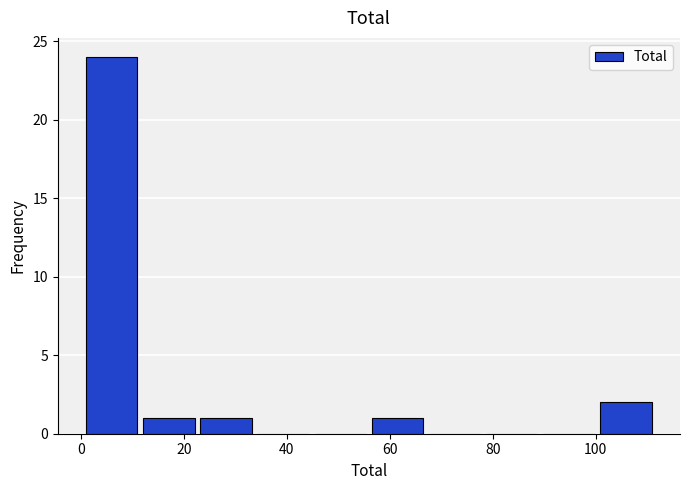

Reading left to right, list every bar in this chart as the range it spans on the x-axis followed by its height. Neither the bar edges nor the heights are printed on the chart, so give them approximately, as read against the axes.

2 to 12: 24
12 to 24: 1
24 to 34: 1
34 to 46: 0
46 to 56: 0
56 to 68: 1
68 to 78: 0
78 to 90: 0
90 to 100: 0
100 to 112: 2